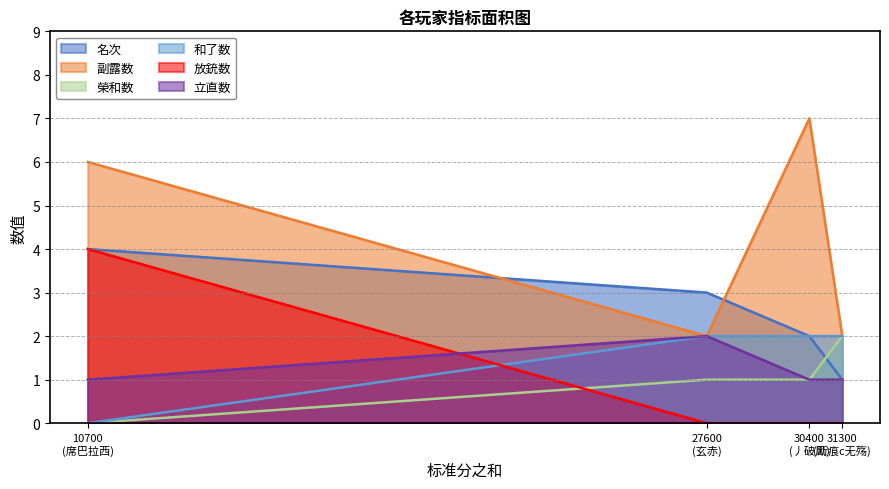

Between 玄赤 and 丿破风, which is larger?

玄赤